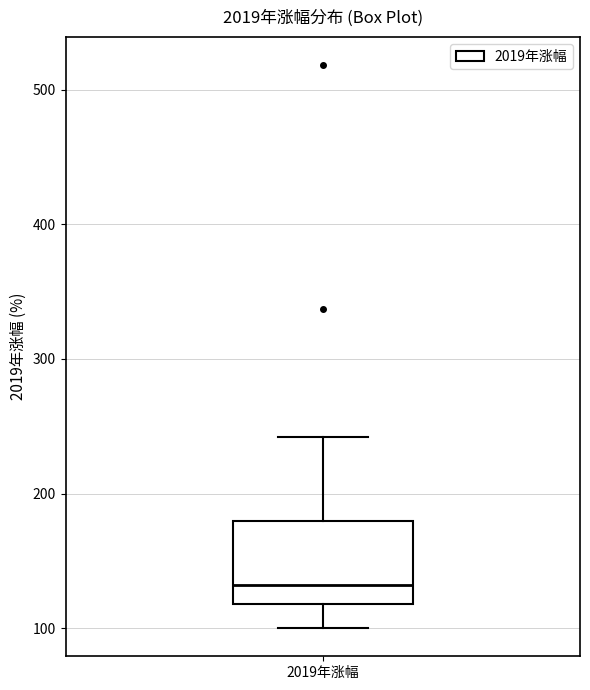

Transcribe this box plot: give where the median line is, the range the box spans, and where the two whiskers end, as read against the y-axis. The values are not printed on the chart, so give them approximately, as read against the axis.

median 130, box 120 to 180, whiskers 100 to 240